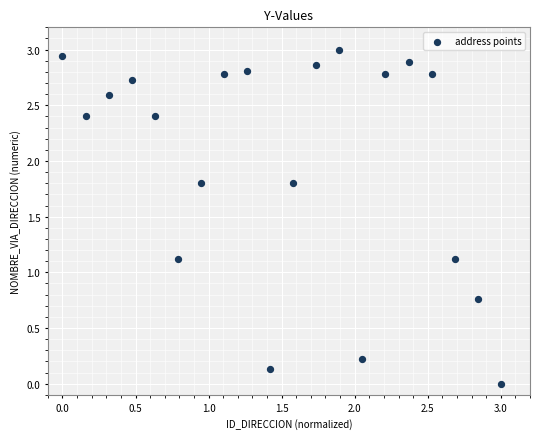

What is the range of Y values (max minus min)?

3.0